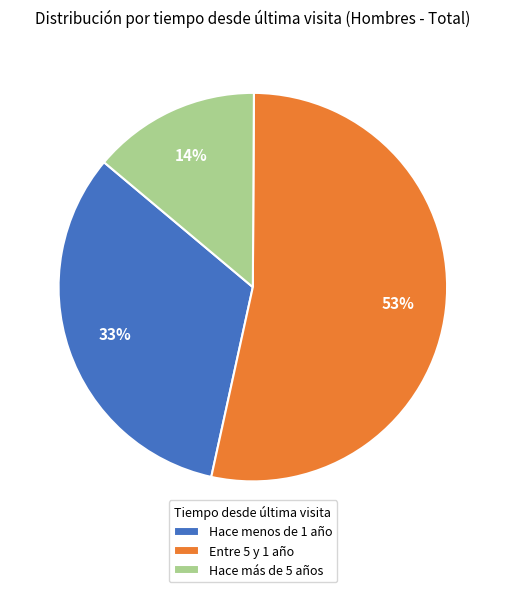

The Hace más de 5 años slice represents 7% of the pie. True or false?

False